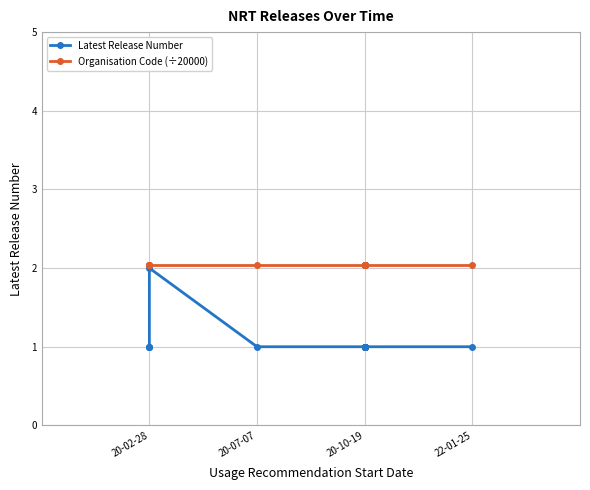

What is the maximum value for Organisation Code (÷20000)?

2.0